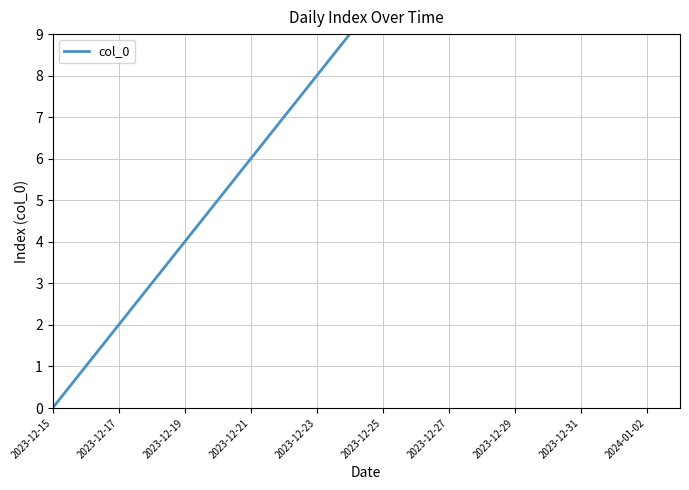

What value does the data have at 2023-12-27, to the nearest 5?

10